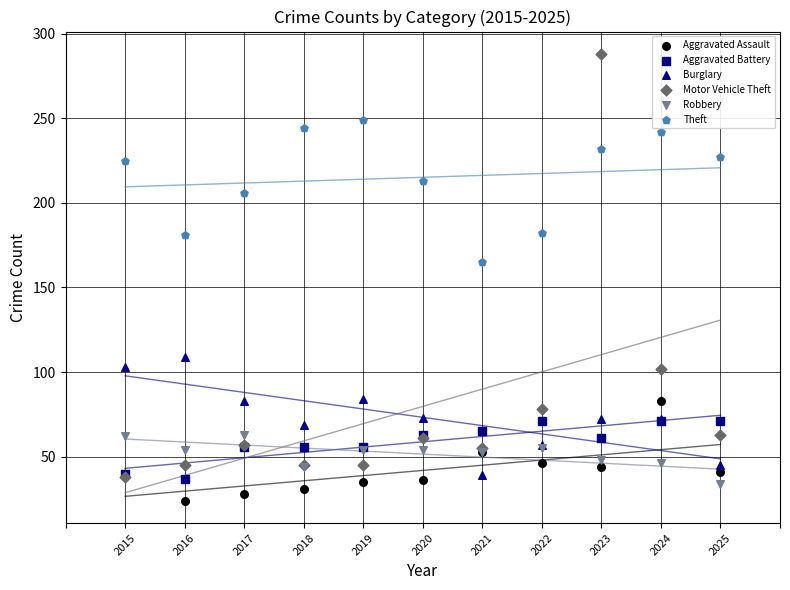

Across all series, what Y value is closest to 156?

165